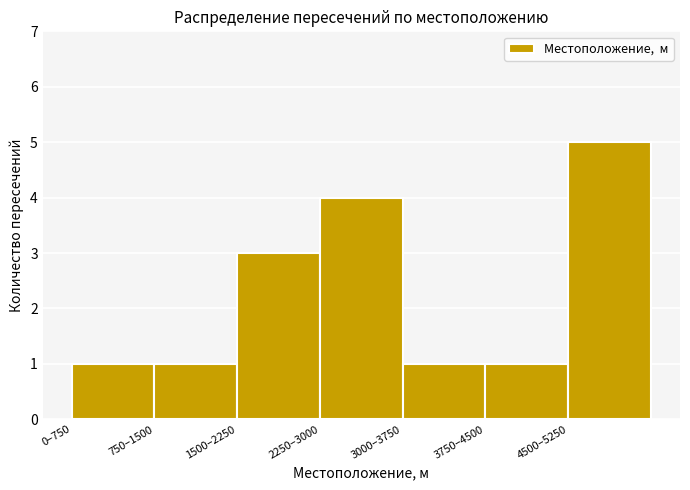

Reading left to right, transcribe all the data shown in this chart.

0–750=1	750–1500=1	1500–2250=3	2250–3000=4	3000–3750=1	3750–4500=1	4500–5250=5